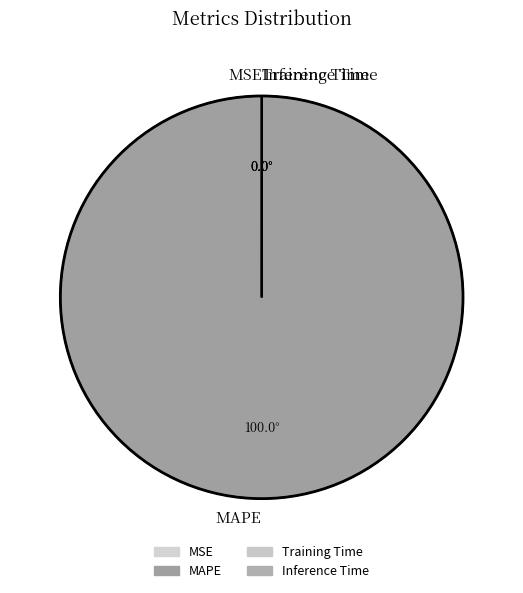

True or false: MAPE accounts for 100% of the total.

True